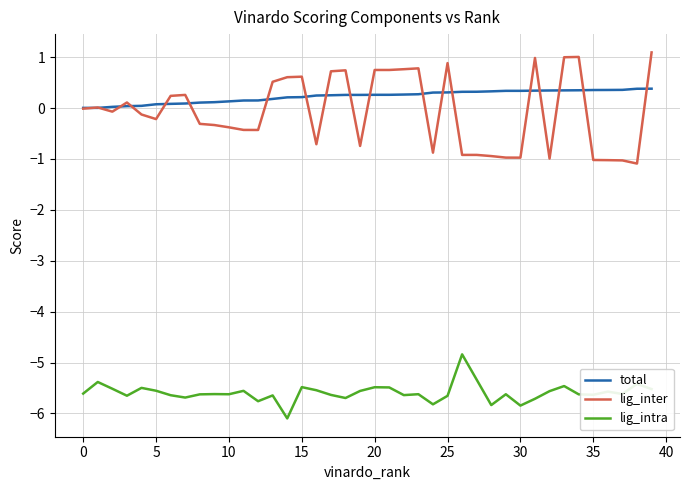

True or false: total and lig_intra cross at least once.

False